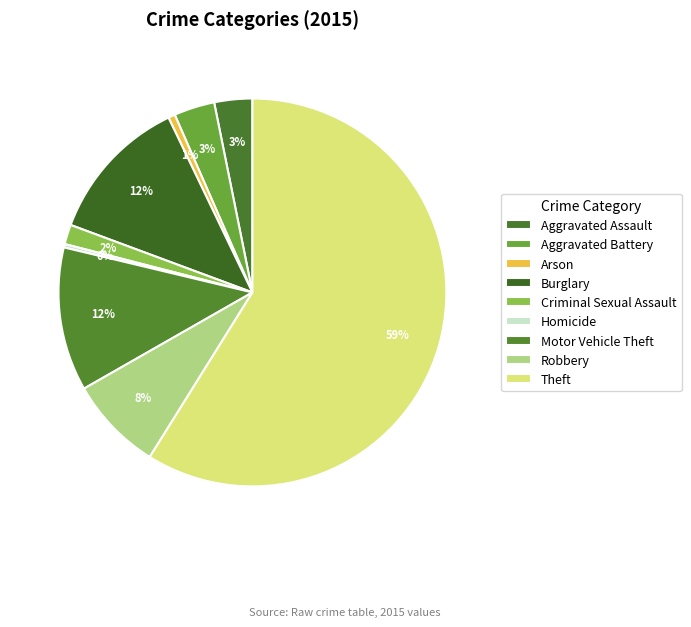

How many segments does this pie chart have?

9